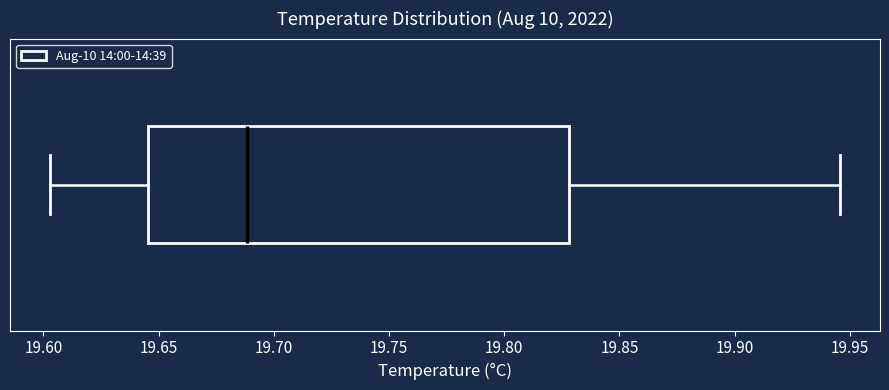

Where does the left whisker of the box end on the x-axis? The values are not printed on the chart, so give them approximately, as read against the axis.

19.605